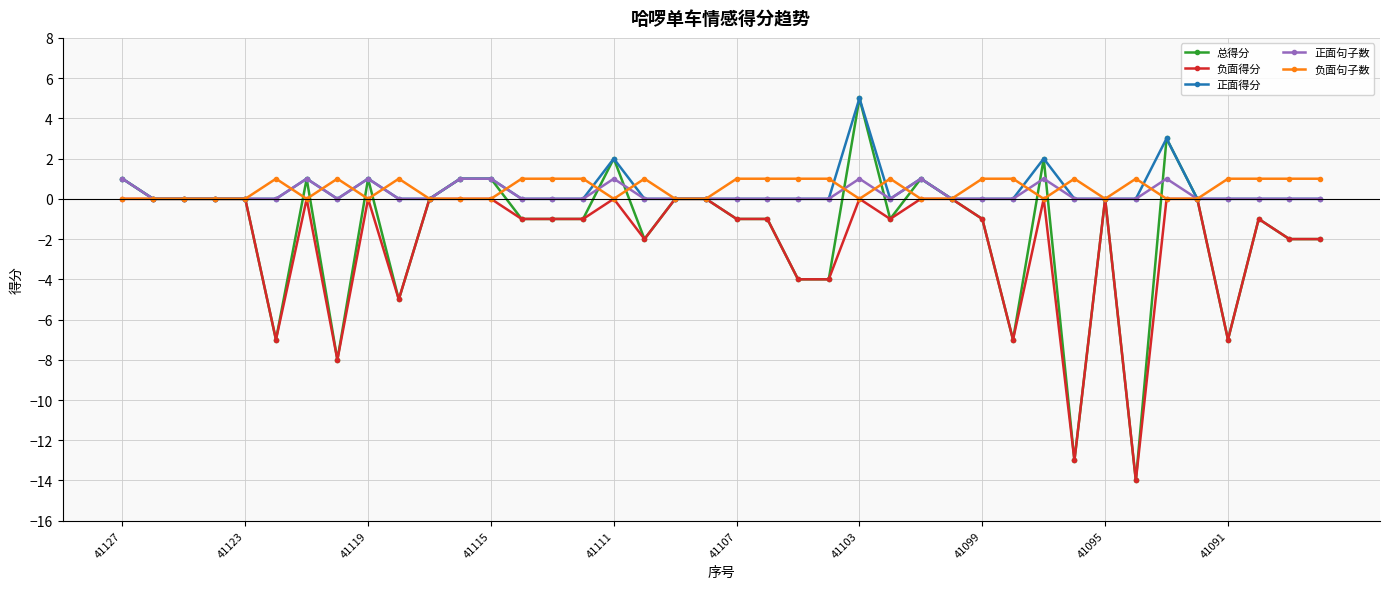

Which series has the widest spread of values?

总得分